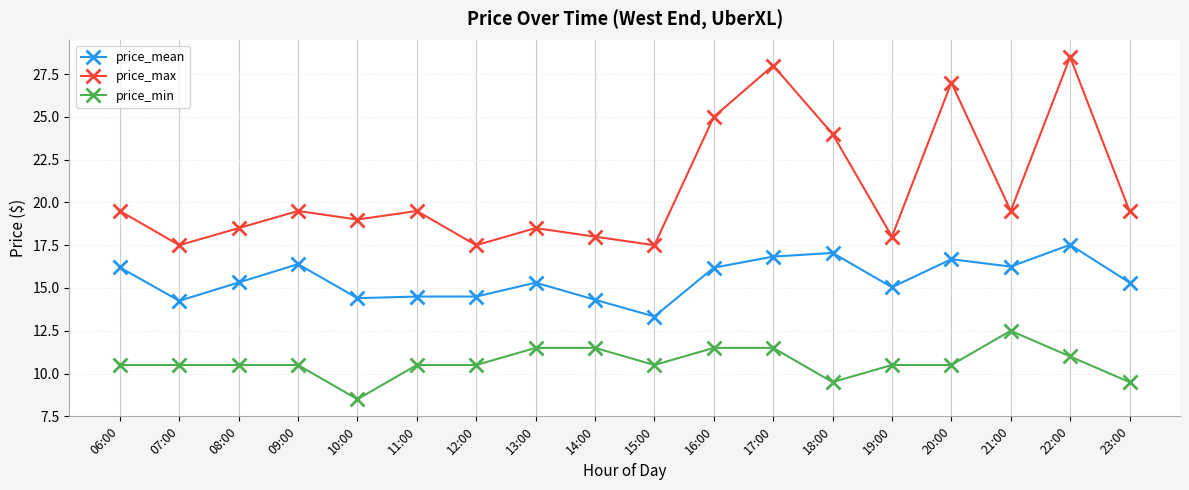

True or false: price_max and price_min cross at least once.

False